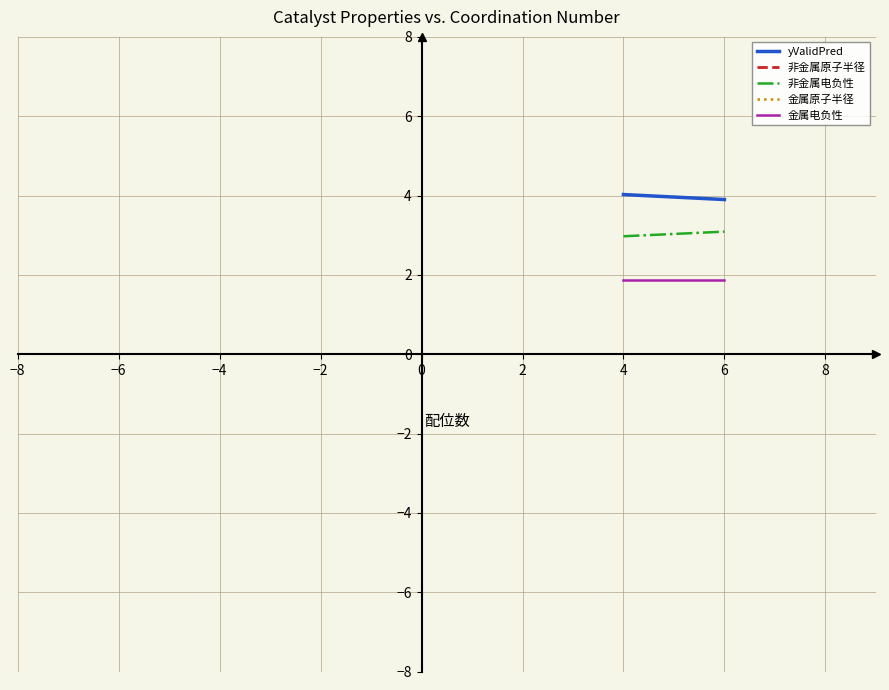

Which series has the largest total across all categories?

金属原子半径